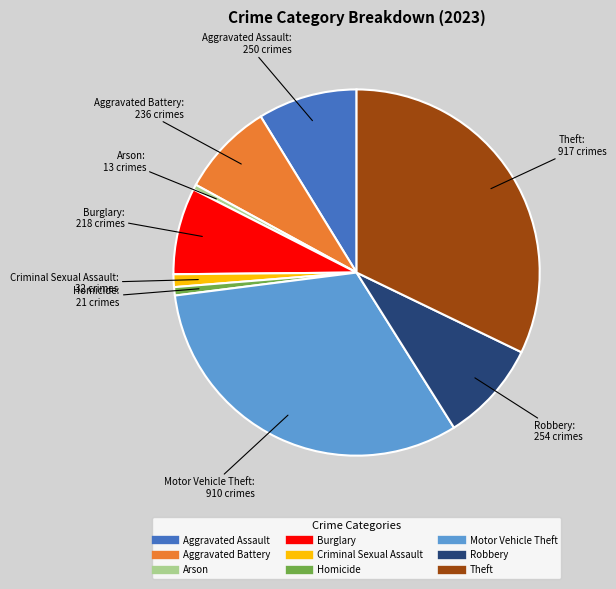

Between Motor Vehicle Theft and Criminal Sexual Assault, which is larger?

Motor Vehicle Theft